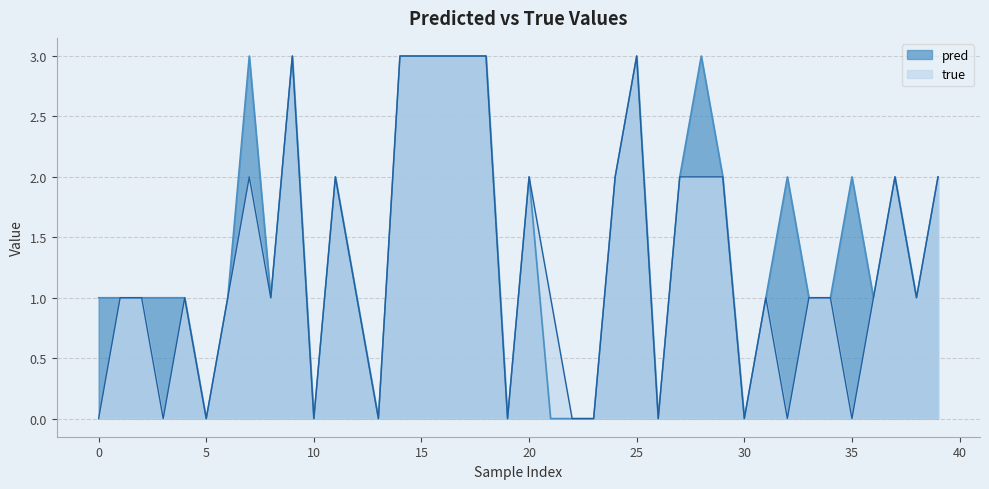

True or false: pred and true intersect in this chart.

False